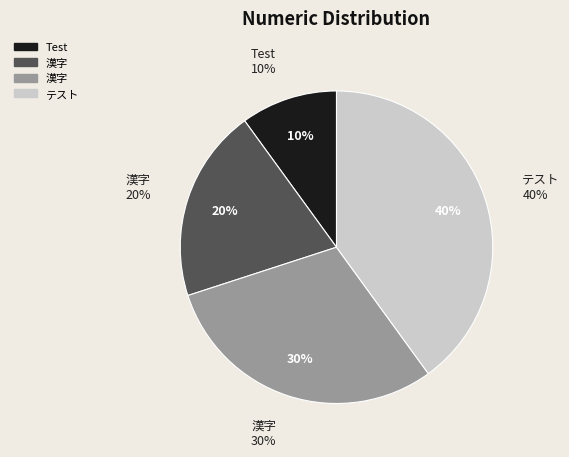

What is the change in value from Test to 漢字?

+1